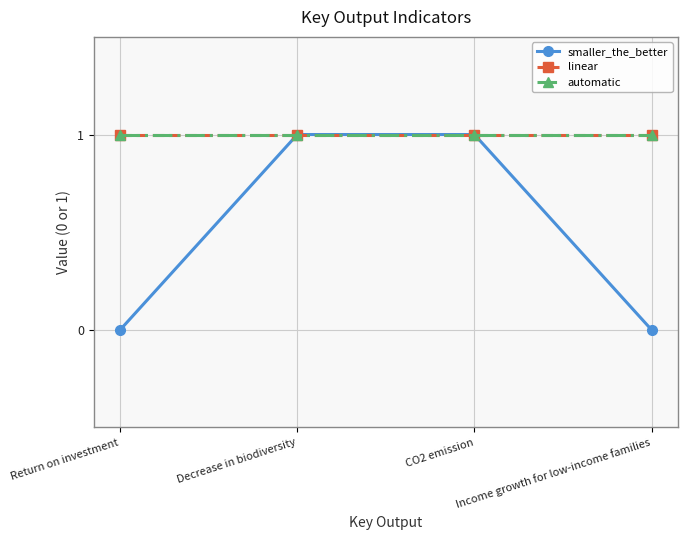

Reading left to right, extract all data points from this chart.

smaller_the_better: 0	1	1	0
linear: 1	1	1	1
automatic: 1	1	1	1